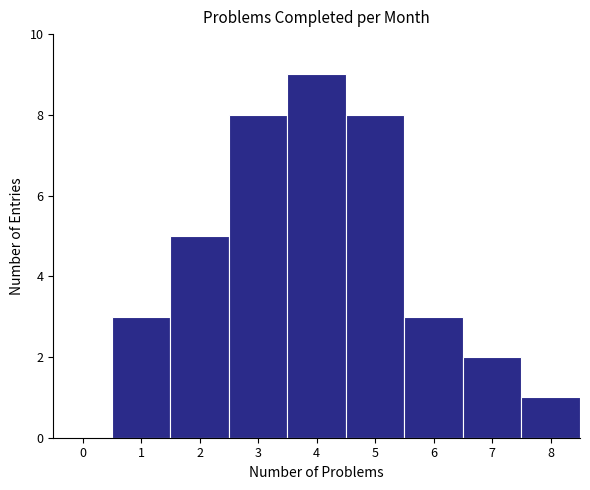

Over which range of the x-axis is the bar tallest?

3.5 to 4.5